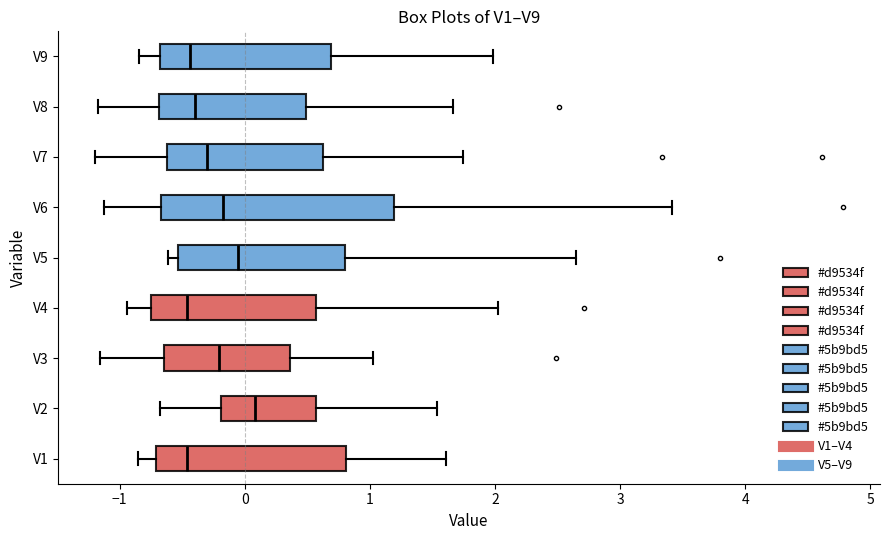

Which box is the widest, from its left edge to its right edge?

V6